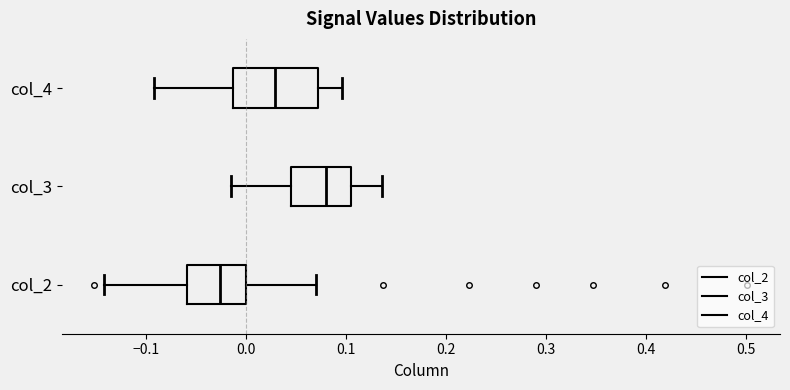

Which box is the widest, from its left edge to its right edge?

col_4